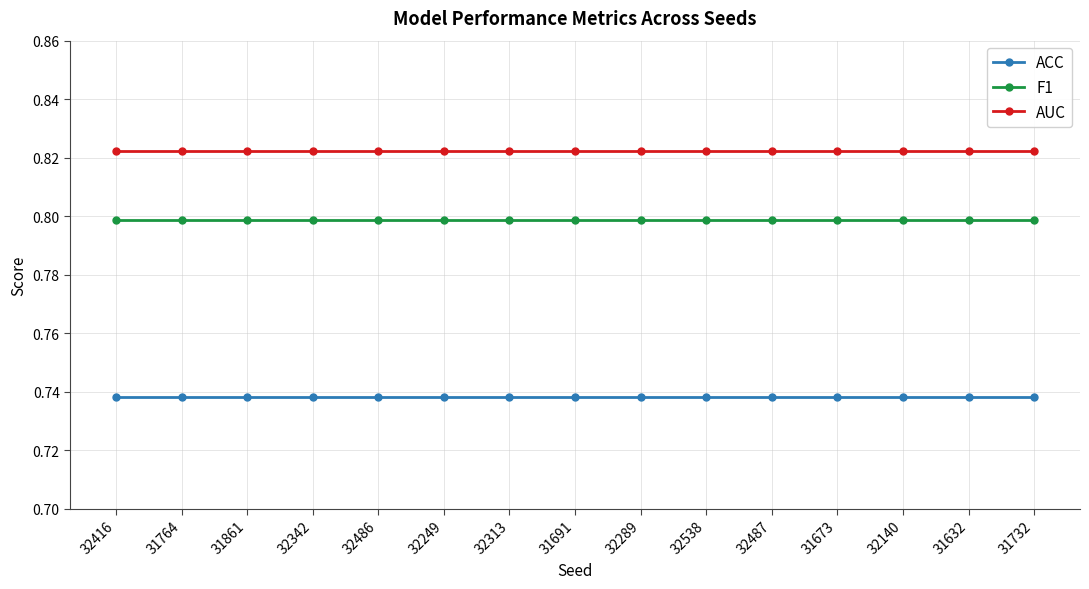

True or false: ACC and F1 cross at least once.

False